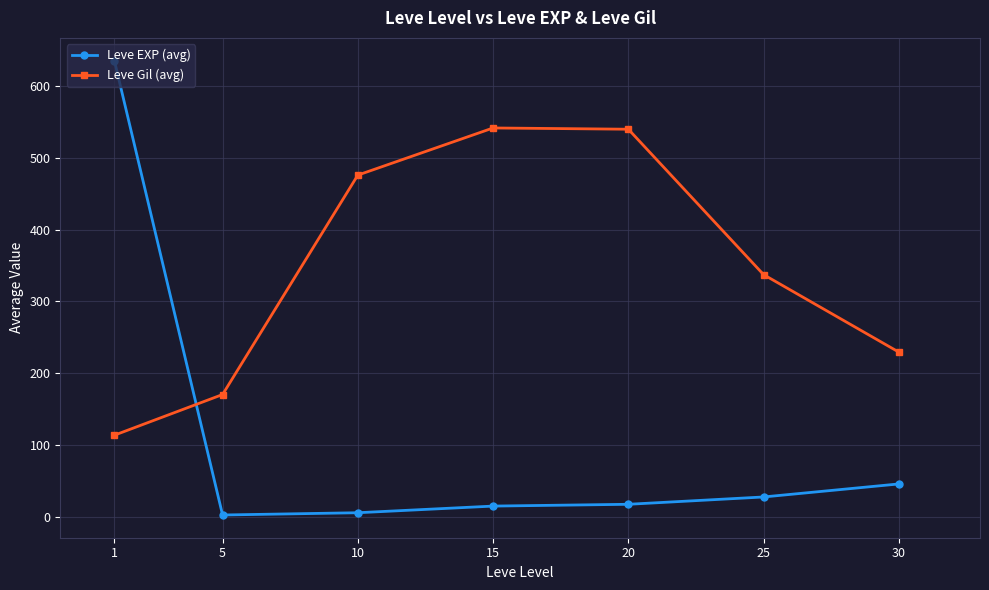

List the series in order of their overall mean, highest first.

Leve Gil (avg), Leve EXP (avg)